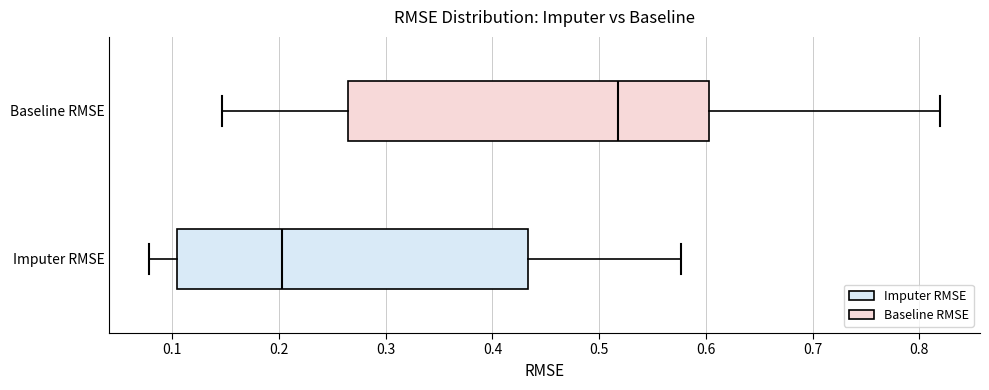

Reading bottom to top, transcribe this box plot: for each box, give where its median line is, the range the box spans, and where its two whiskers end, as read against the x-axis. The values are not printed on the chart, so give them approximately, as read against the axis.

Imputer RMSE: median 0.20, box 0.10 to 0.43, whiskers 0.08 to 0.58
Baseline RMSE: median 0.52, box 0.26 to 0.60, whiskers 0.15 to 0.82